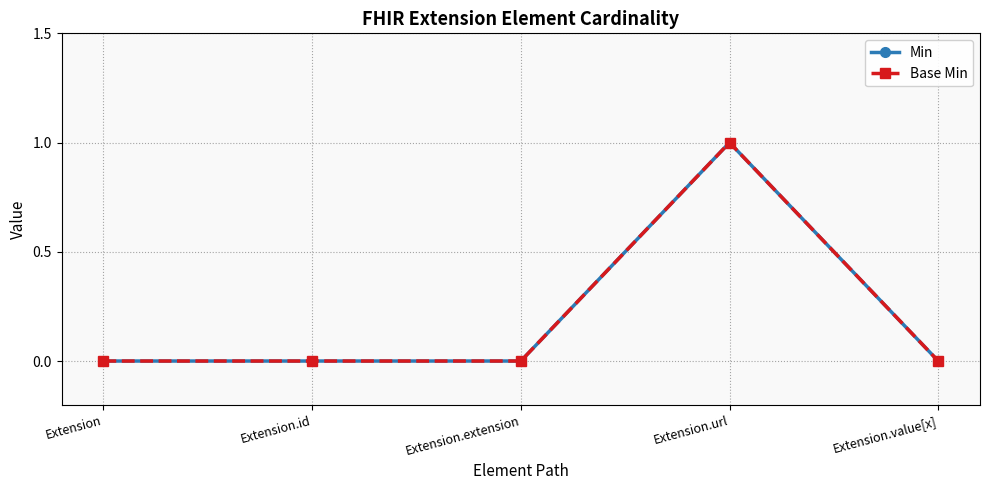

At which category does Base Min reach its first local peak?

Extension.url